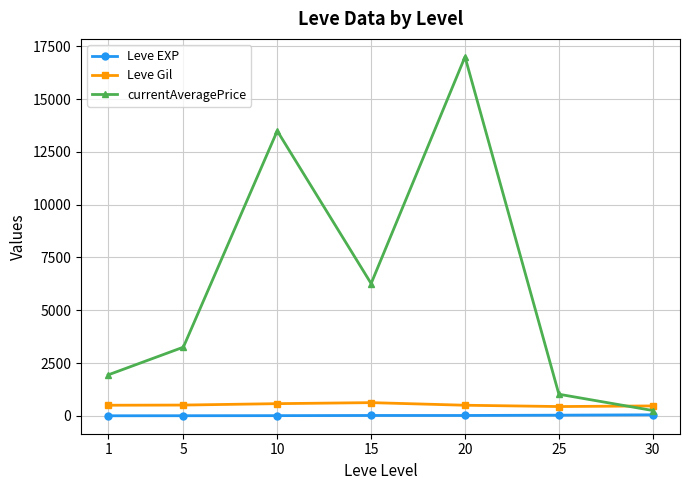

Which series changed the most between 1 and 30?

currentAveragePrice